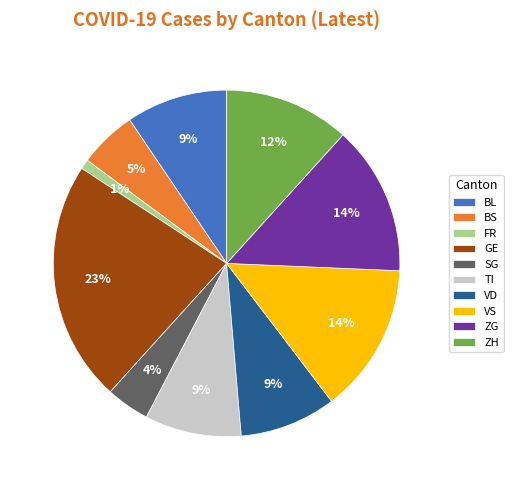

Is FR the majority of the pie?

No